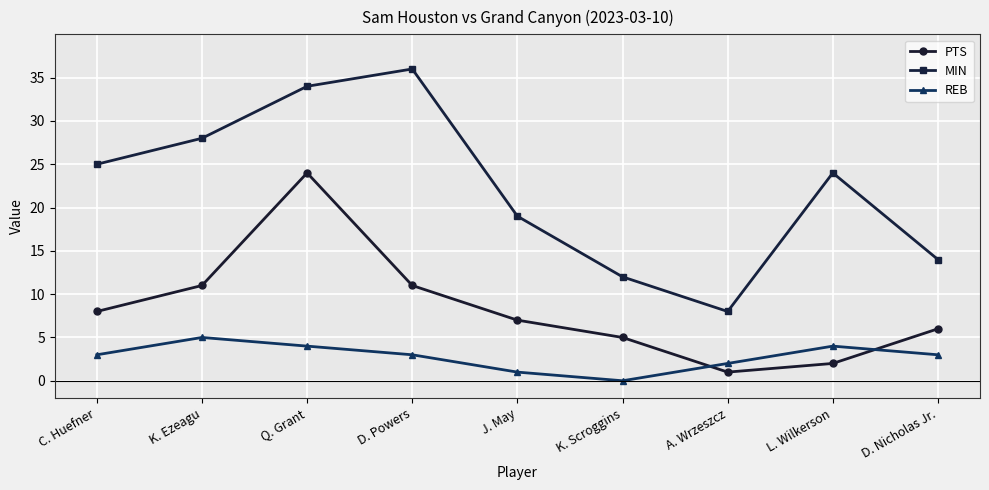

Reading left to right, transcribe all the data shown in this chart.

PTS: C. Huefner=8	K. Ezeagu=11	Q. Grant=24	D. Powers=11	J. May=7	K. Scroggins=5	A. Wrzeszcz=1	L. Wilkerson=2	D. Nicholas Jr.=6
MIN: C. Huefner=25	K. Ezeagu=28	Q. Grant=34	D. Powers=36	J. May=19	K. Scroggins=12	A. Wrzeszcz=8	L. Wilkerson=24	D. Nicholas Jr.=14
REB: C. Huefner=3	K. Ezeagu=5	Q. Grant=4	D. Powers=3	J. May=1	K. Scroggins=0	A. Wrzeszcz=2	L. Wilkerson=4	D. Nicholas Jr.=3